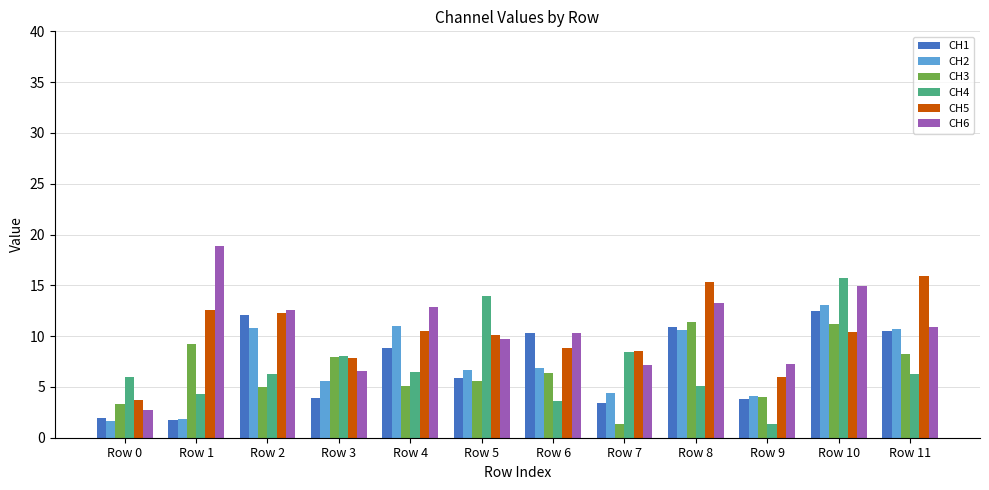

What is the maximum value for CH1?

12.4